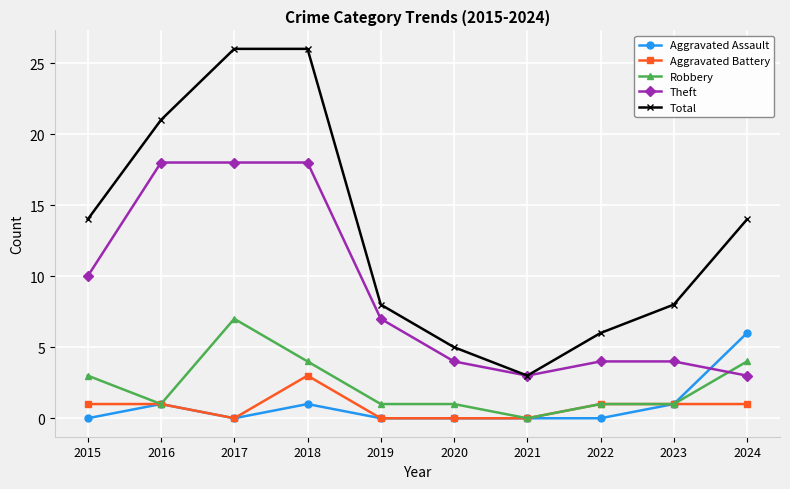

True or false: Total and Robbery cross at least once.

False